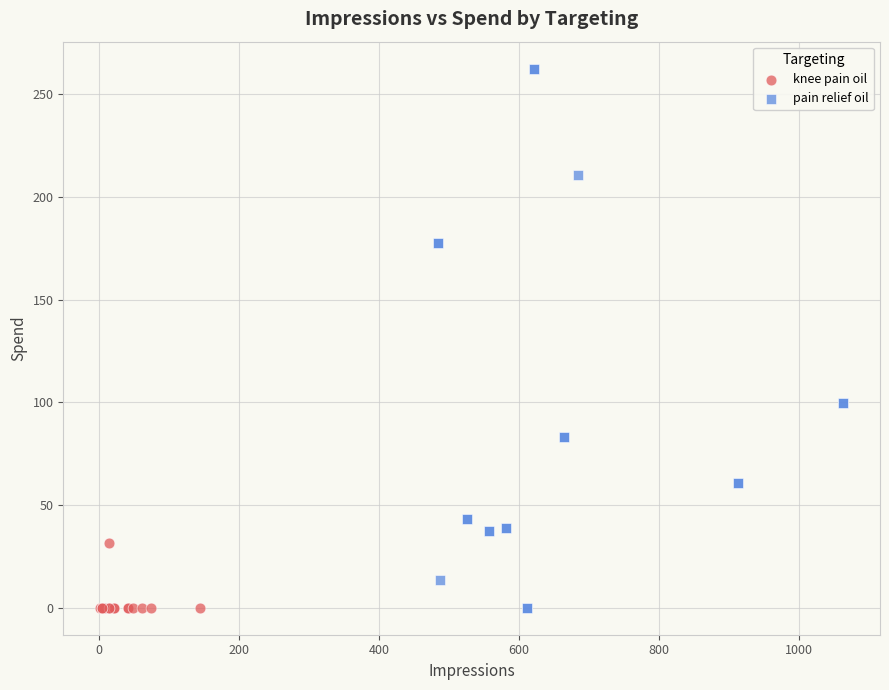

Which series reaches the maximum Y coordinate?

pain relief oil